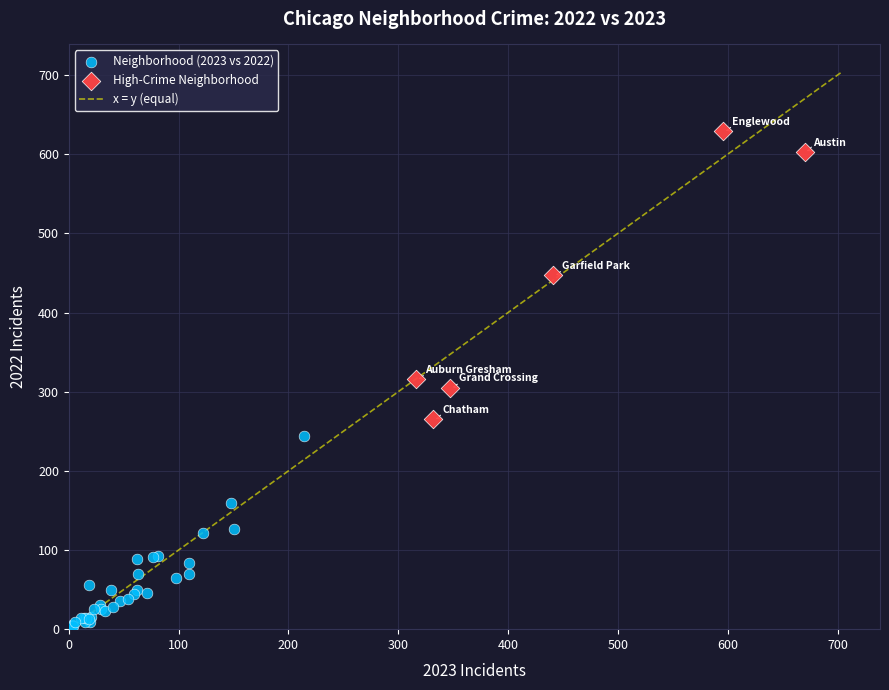

Which series contains the lowest Y value?

Neighborhood (2023 vs 2022)